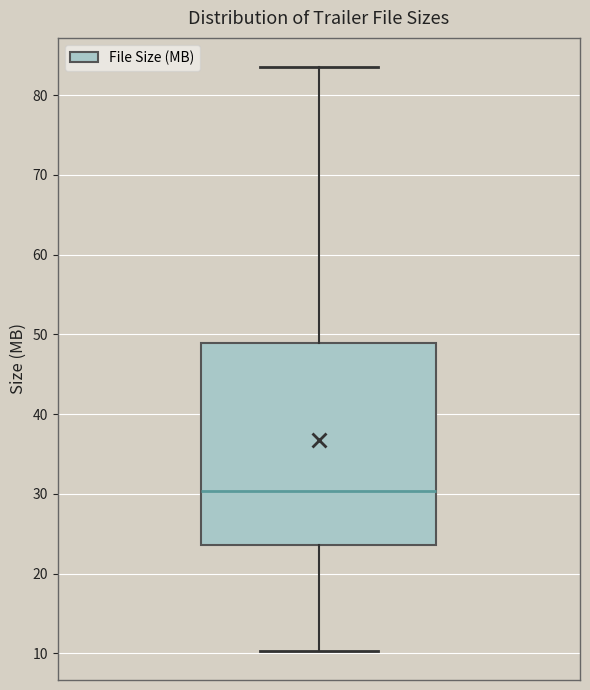

Transcribe this box plot: give where the median line is, the range the box spans, and where the two whiskers end, as read against the y-axis. The values are not printed on the chart, so give them approximately, as read against the axis.

median 30, box 24 to 49, whiskers 10 to 84